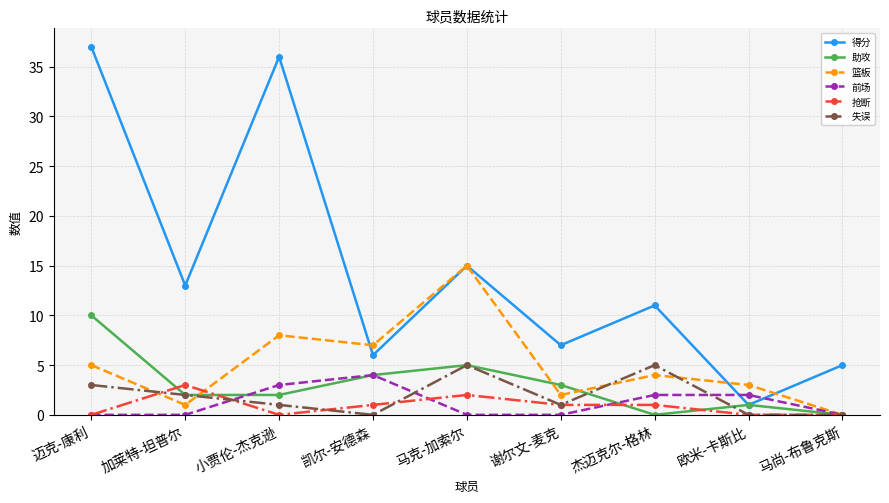

Which series has the largest total across all categories?

得分